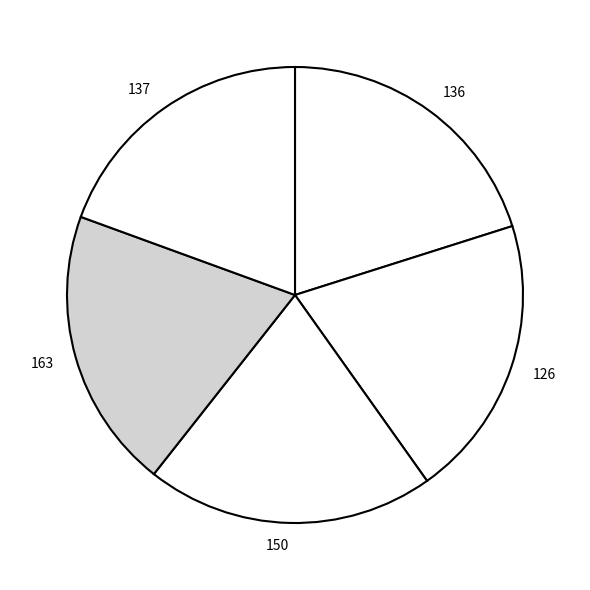

Count the number of slices in the pie.

5